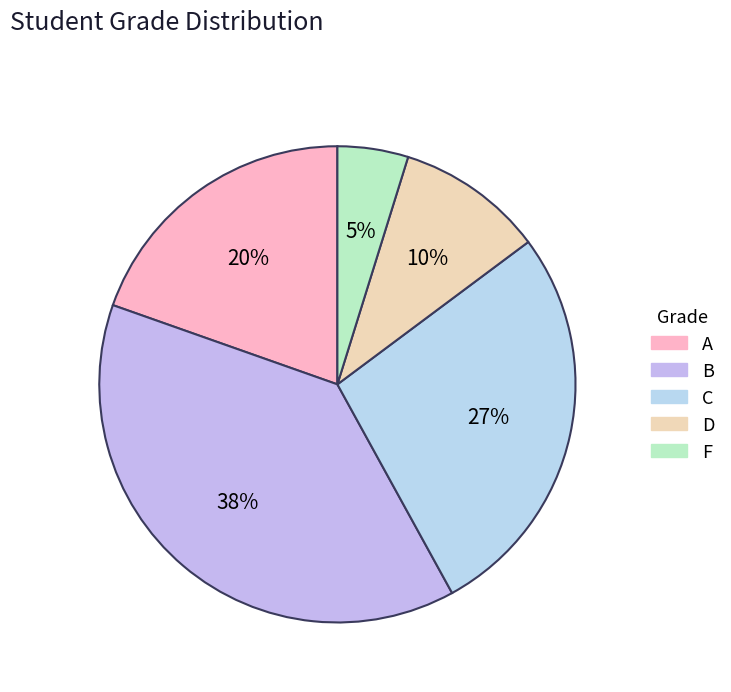

Is it true that B is 38% of the pie?

True